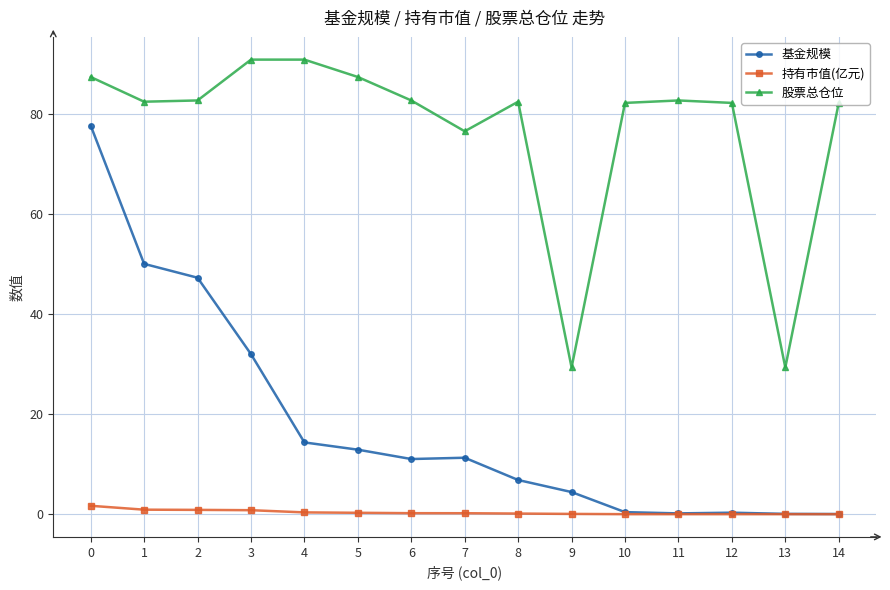

True or false: 股票总仓位 has more than 0 points higher than both neighbors.

True